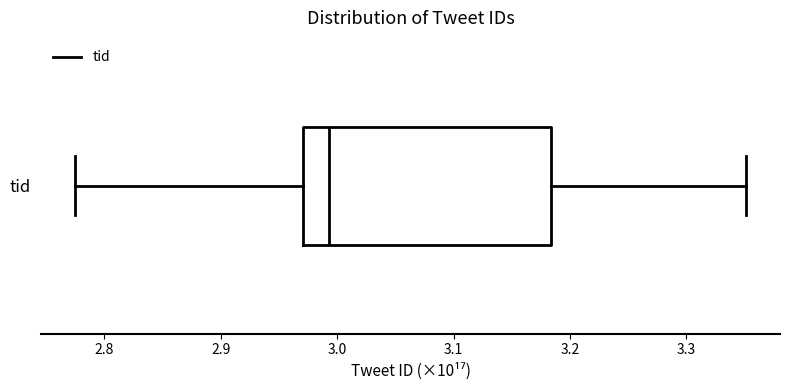

Read this box plot against the x-axis: the position of the median line, the range covered by the box, and the ends of both whiskers. The values are not printed on the chart, so give them approximately, as read against the axis.

median 2.99, box 2.97 to 3.18, whiskers 2.77 to 3.35